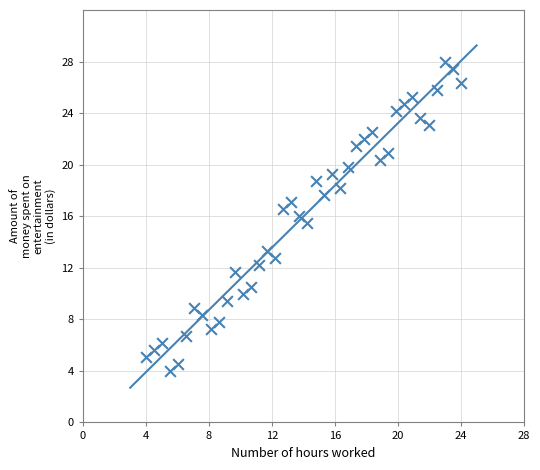

What is the range of Y values (max minus min)?

24.0